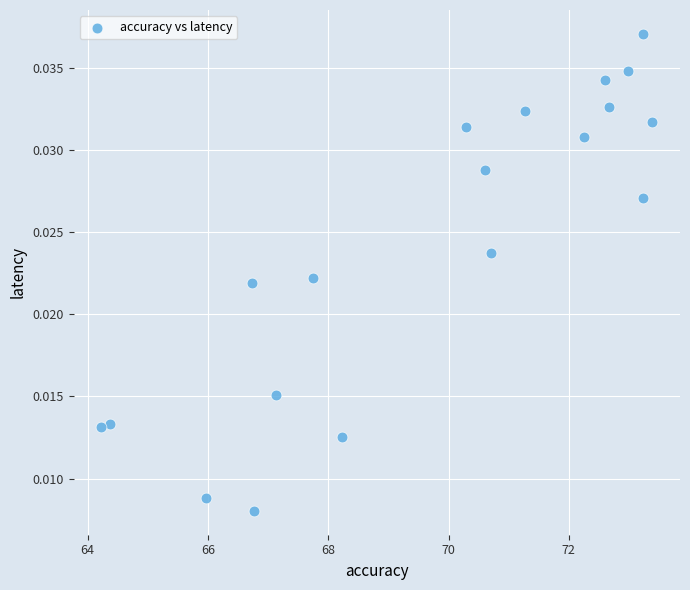

What is the range of X values (max minus min)?

9.2